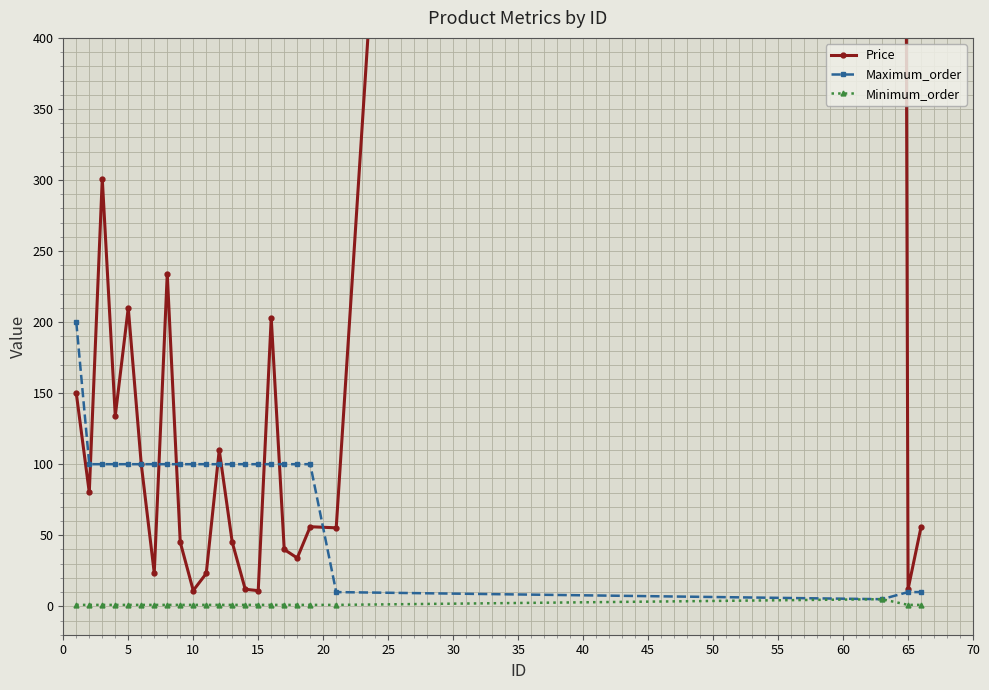

The value of Maximum_order at 15 is 147. True or false?

False